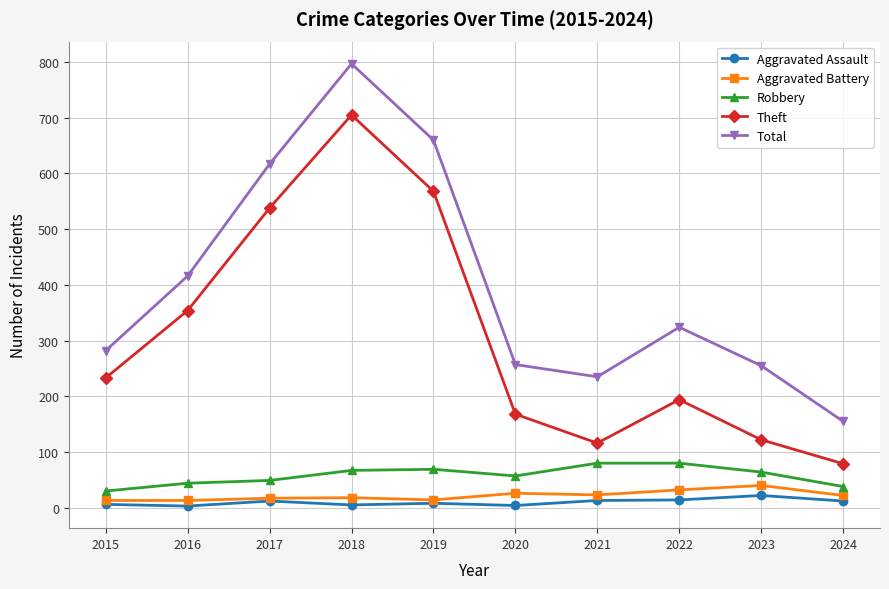

How many data points does each series have?

10